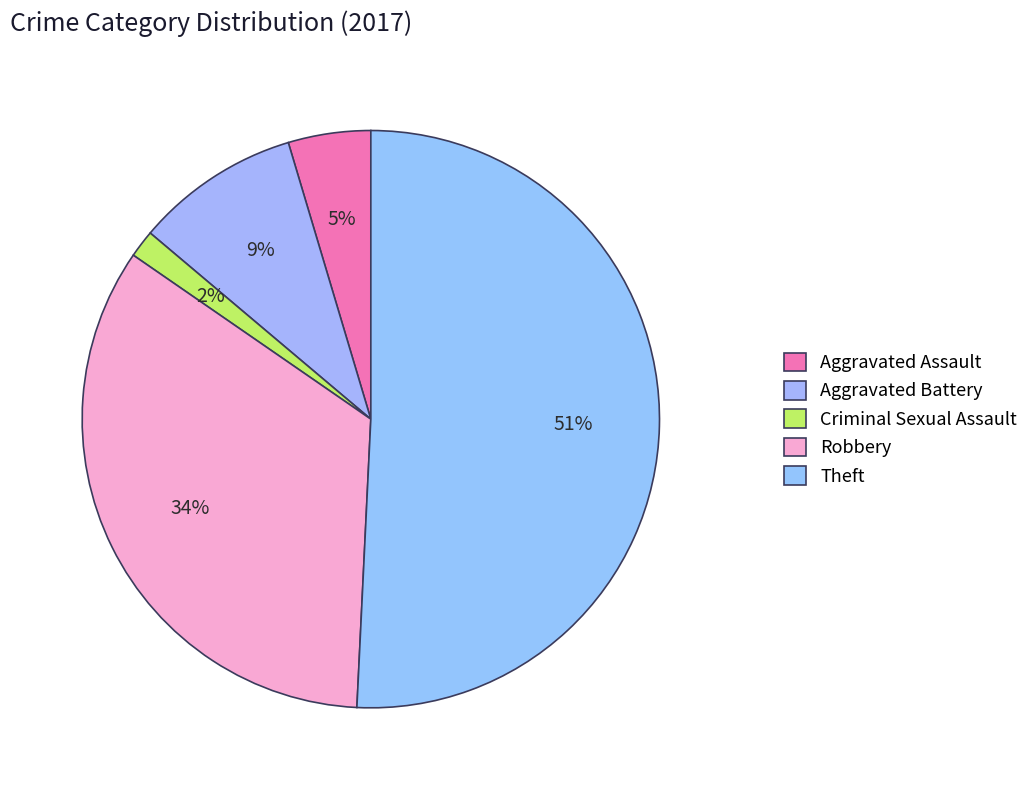

To the nearest percent, what is the difference between the Aggravated Assault and Robbery slice percentages?

29%